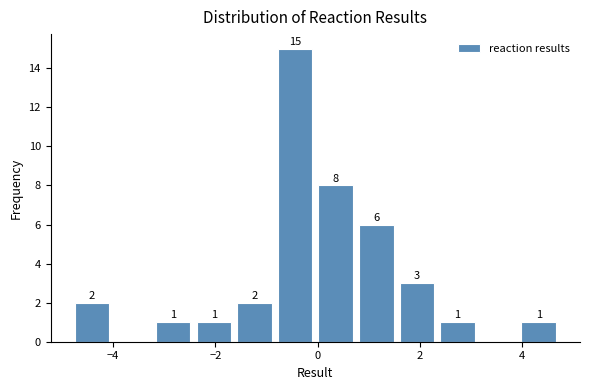

Around what value on the x-axis is the tallest bar? Give the approximate position of its centre, as read against the axis.

-0.4